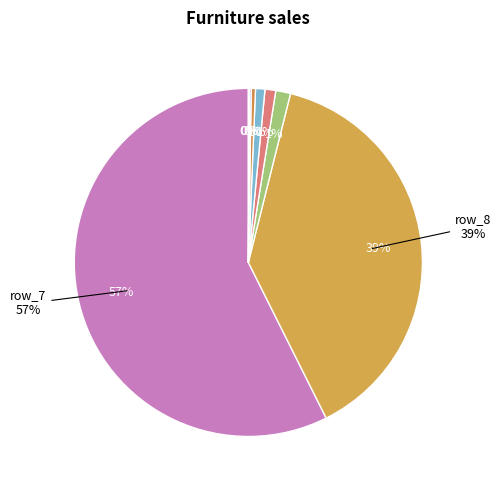

Is the sum of row_2 and row_7 greater than half?

Yes